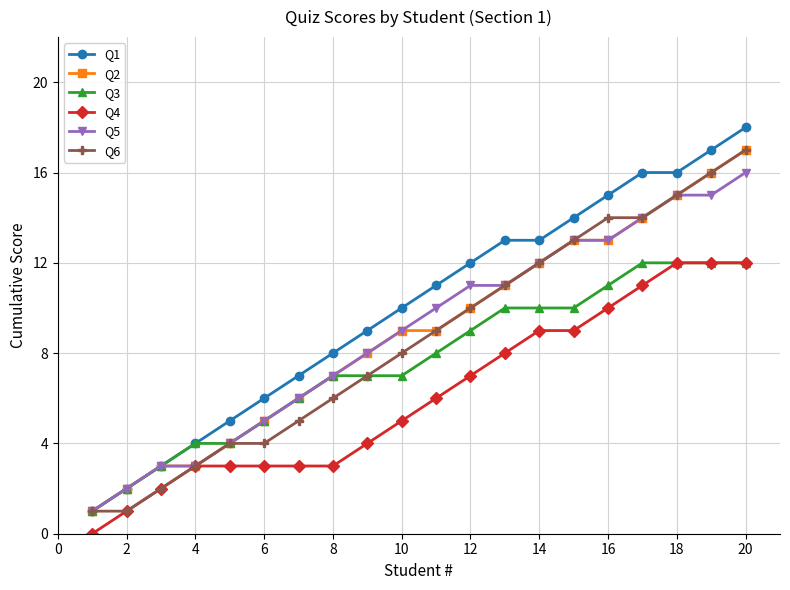

What is the difference between the maximum and minimum values in the Q5 series?

15